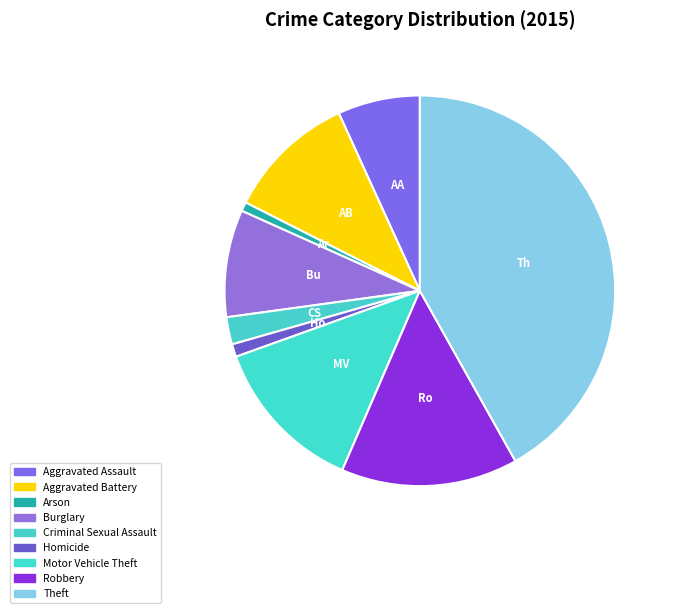

Which category has the biggest portion of the pie?

Theft